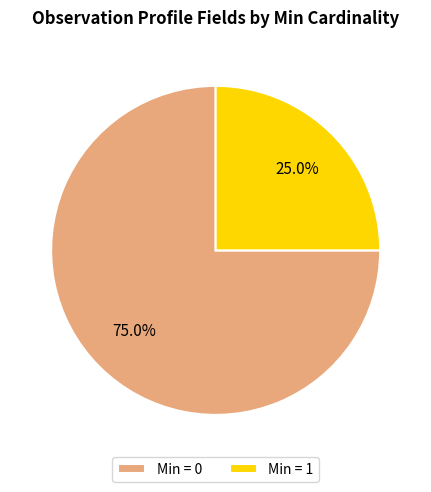

What is the total percentage of Min = 0 and Min = 1?

100.0%